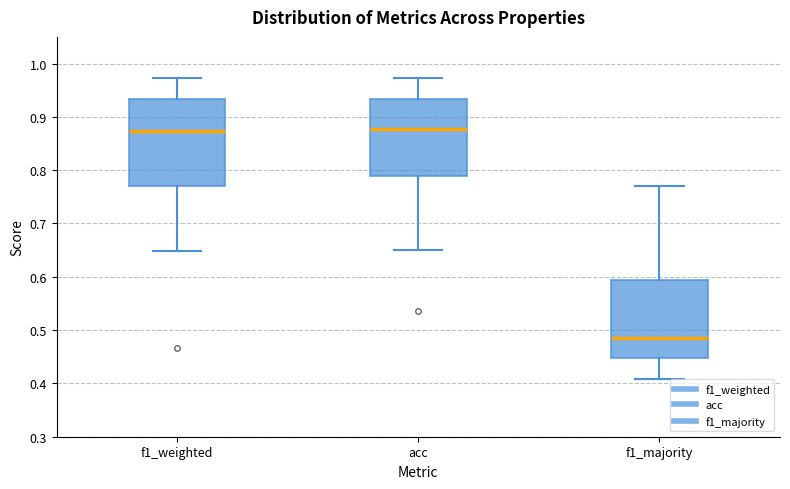

Where is the lower edge of the box for f1_weighted on the y-axis? The values are not printed on the chart, so give them approximately, as read against the axis.

0.77